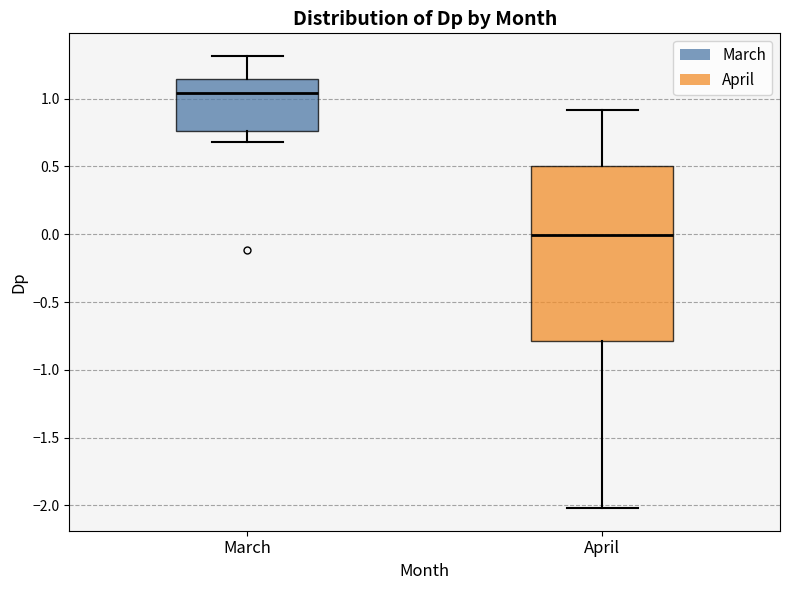

Where does the upper whisker of the box for April end on the y-axis? The values are not printed on the chart, so give them approximately, as read against the axis.

0.90